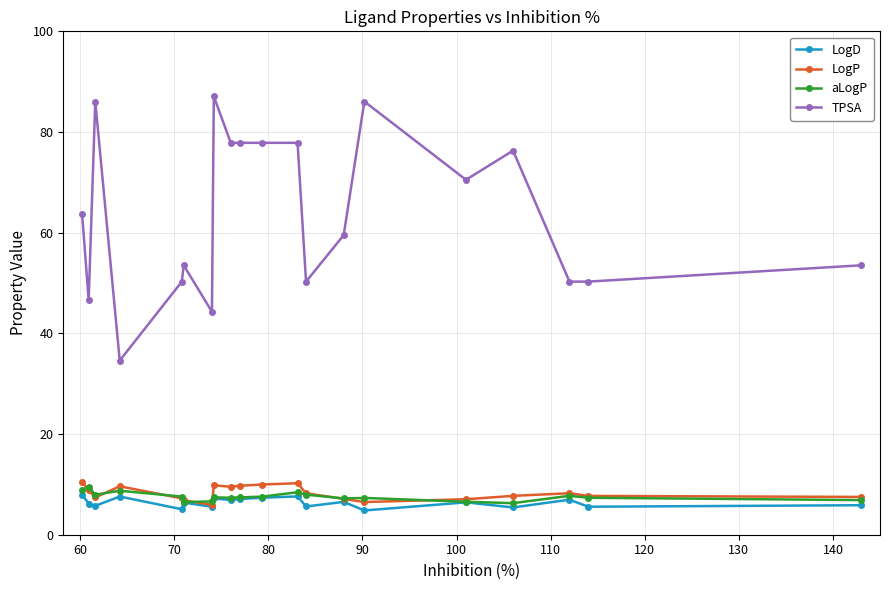

Reading left to right, transcribe all the data shown in this chart.

LogD: 5.9	5.6	7.0	5.4	6.4	4.8	6.5	5.6	7.6	7.3	7.1	6.9	7.2	5.6	6.4	5.1	7.6	5.7	6.2	8.0
LogP: 7.5	7.7	8.2	7.7	7.0	6.5	7.1	8.2	10.2	10.0	9.7	9.5	9.8	5.9	6.8	7.2	9.6	7.4	8.8	10.5
aLogP: 6.9	7.3	7.7	6.3	6.5	7.3	7.2	8.0	8.4	7.6	7.4	7.3	7.4	6.6	6.5	7.6	8.7	8.0	9.4	9.0
TPSA: 53.5	50.3	50.3	76.3	70.5	86.1	59.5	50.3	77.8	77.8	77.8	77.8	87.1	44.3	53.5	50.3	34.6	86.1	46.6	63.7